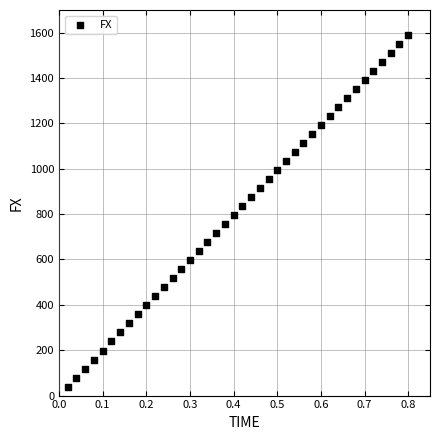

What is the range of X values (max minus min)?

0.8